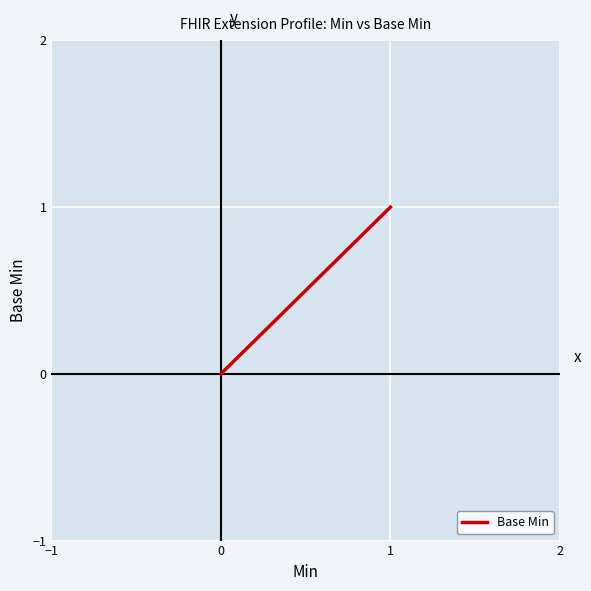

Is it true that the value at 0 is -1?

False